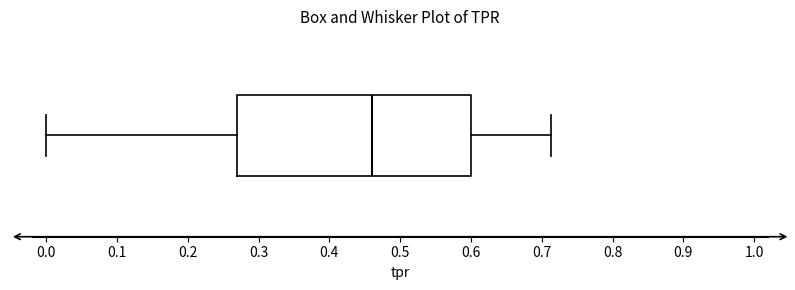

Transcribe this box plot: give where the median line is, the range the box spans, and where the two whiskers end, as read against the x-axis. The values are not printed on the chart, so give them approximately, as read against the axis.

median 0.46, box 0.27 to 0.60, whiskers 0.00 to 0.71